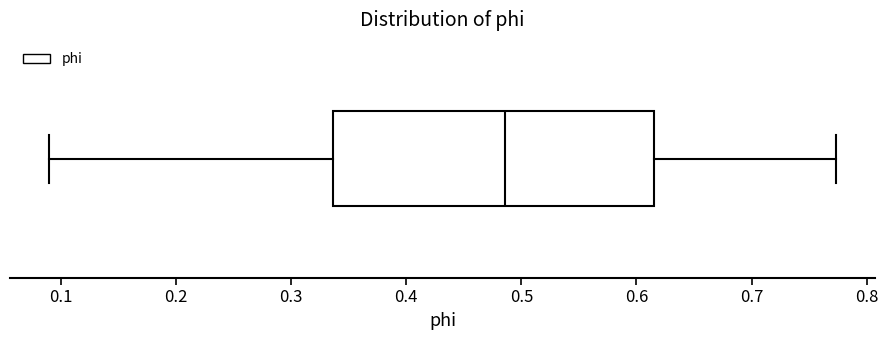

Read this box plot against the x-axis: the position of the median line, the range covered by the box, and the ends of both whiskers. The values are not printed on the chart, so give them approximately, as read against the axis.

median 0.49, box 0.34 to 0.62, whiskers 0.09 to 0.77